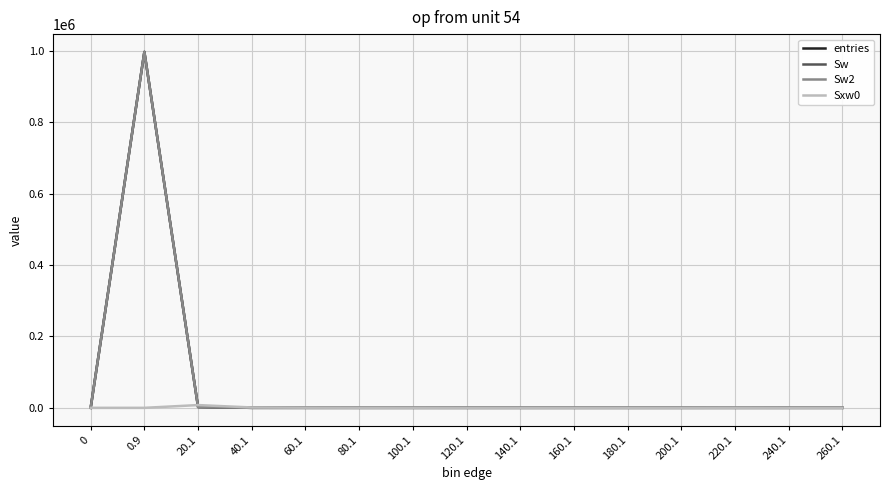

At which label is Sxw0 closest to 3874?

40.1